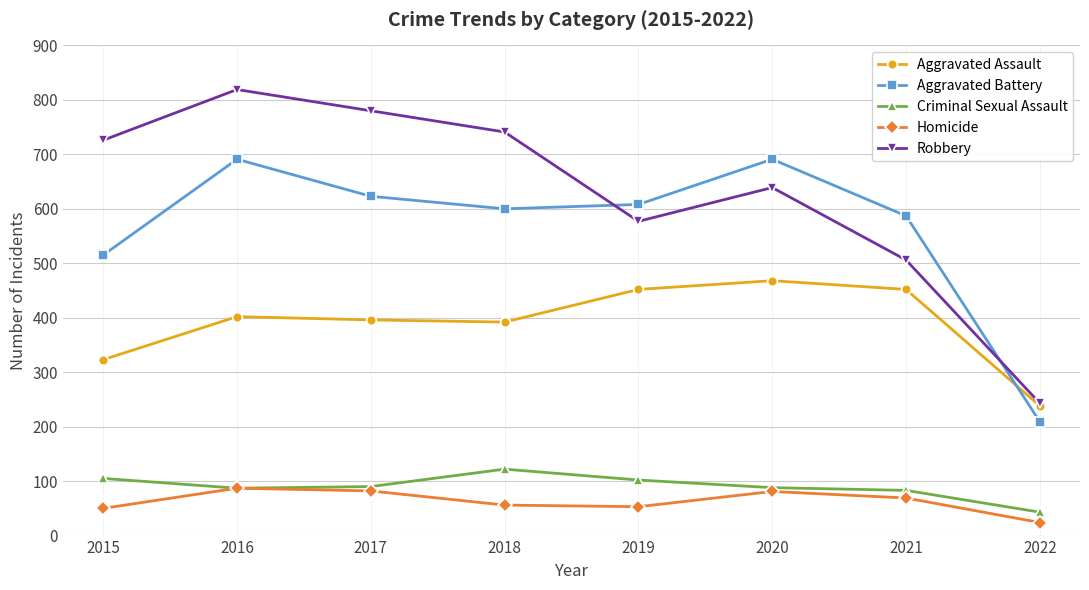

Is it true that Aggravated Assault equals 248 at 2017?

False